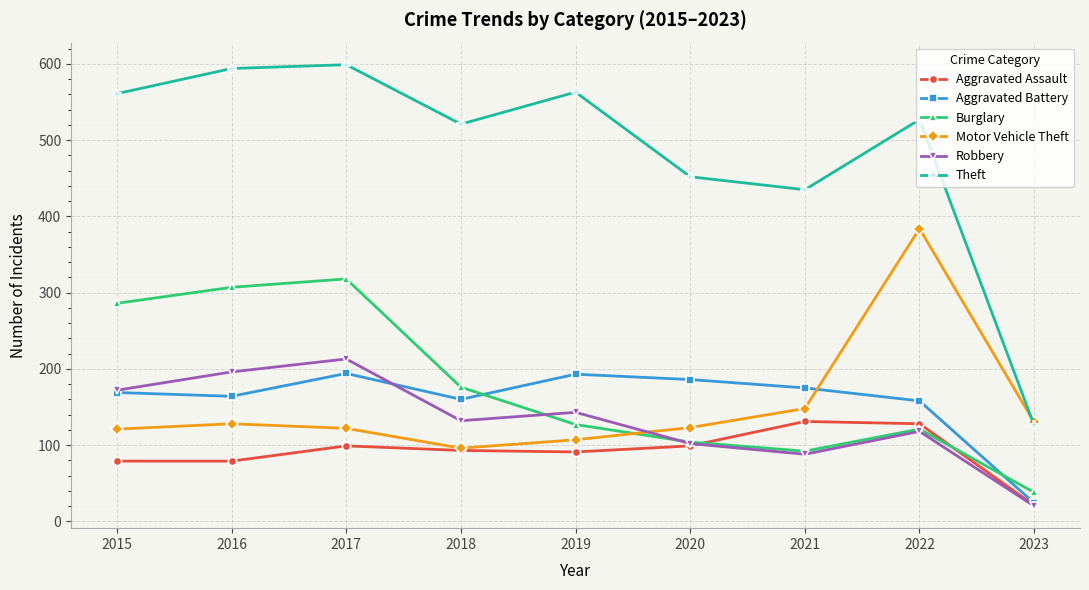

True or false: Aggravated Battery and Theft cross at least once.

False